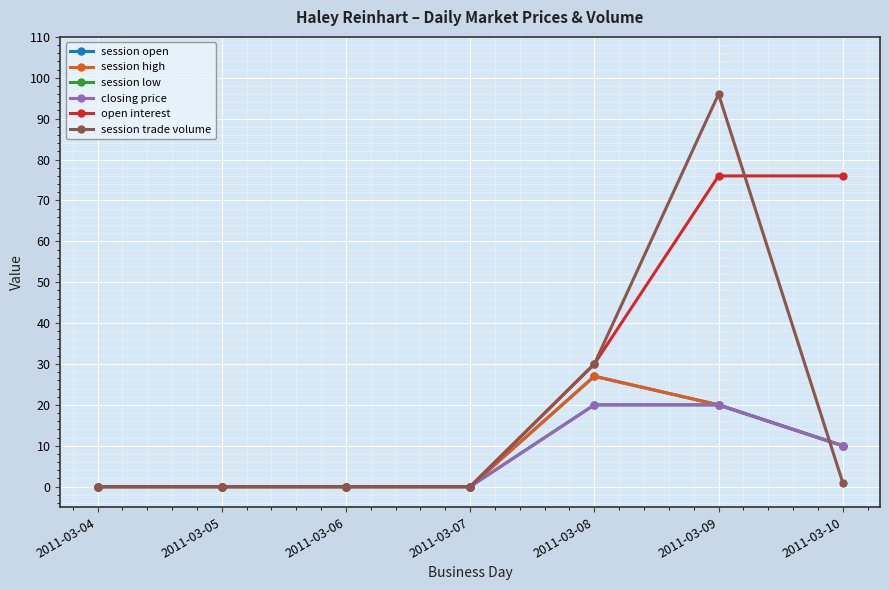

At which label is open interest closest to 38?

2011-03-08